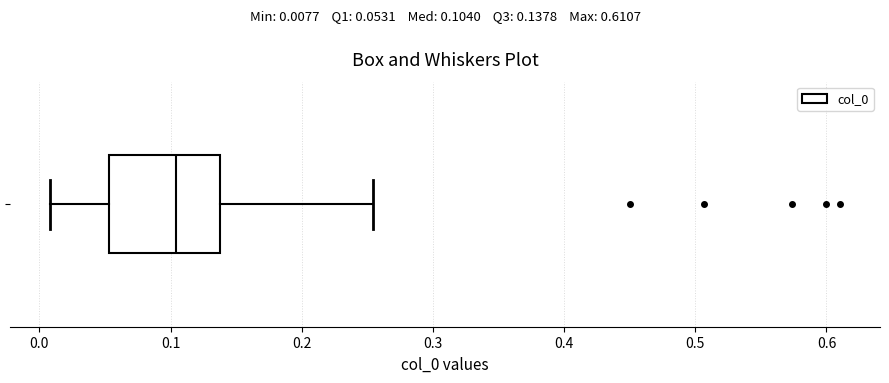

Read this box plot against the x-axis: the position of the median line, the range covered by the box, and the ends of both whiskers. The values are not printed on the chart, so give them approximately, as read against the axis.

median 0.10, box 0.05 to 0.14, whiskers 0.01 to 0.25